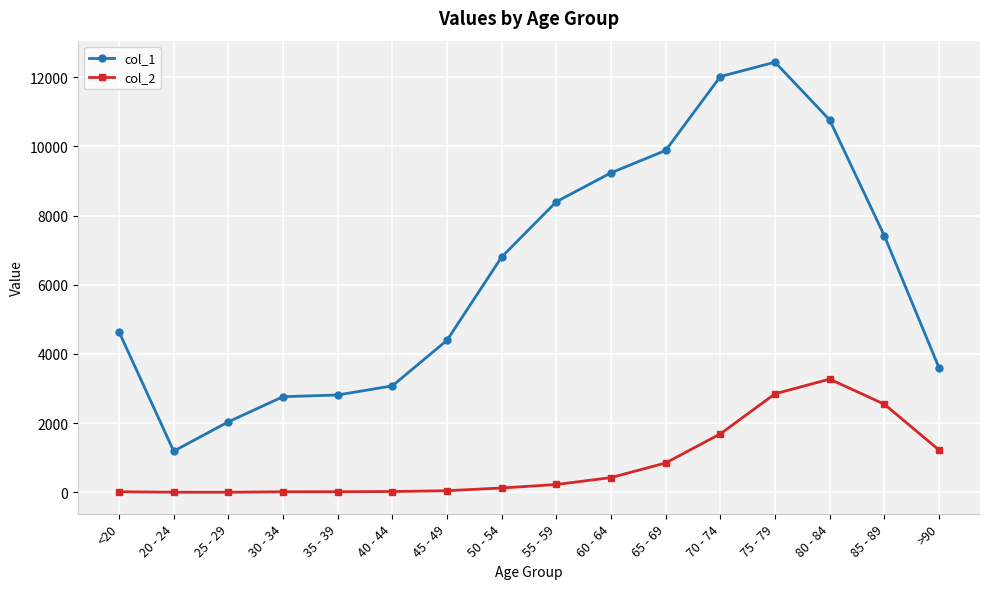

The value of col_2 at 85 - 89 is 2548. True or false?

True